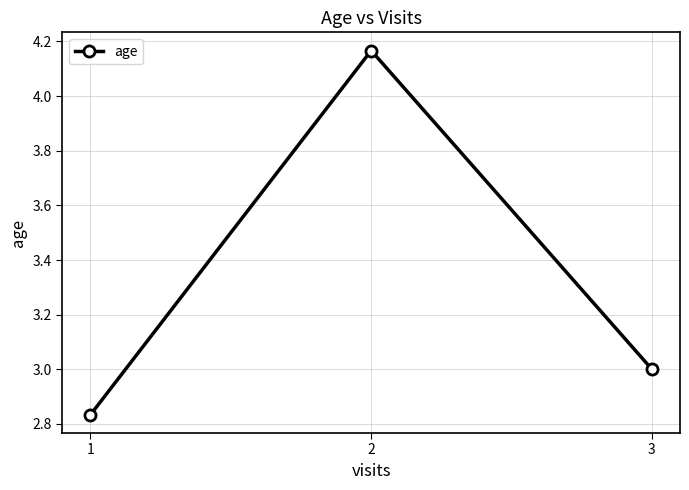

Rank the categories by value from highest to lowest.

2, 3, 1